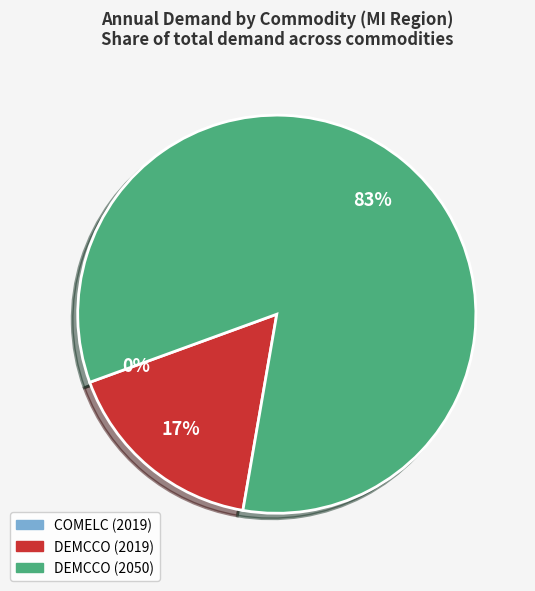

To the nearest percent, what portion does DEMCCO (2019) represent?

17%